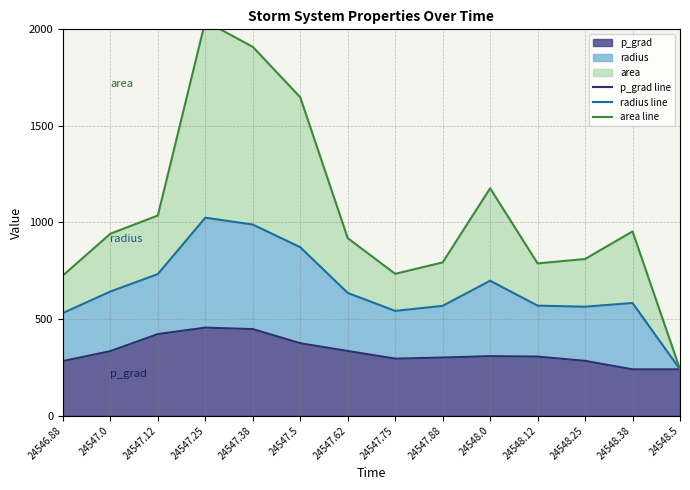

Which category has the highest value in the radius line series?

24547.25